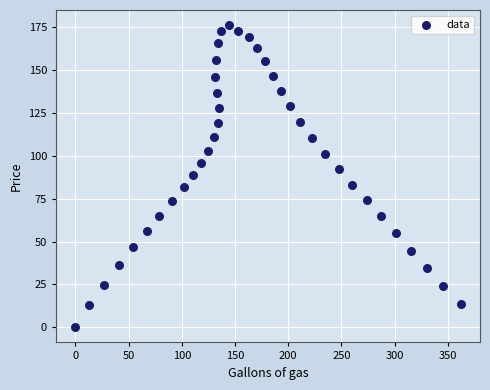

What is the range of Y values (max minus min)?

176.1